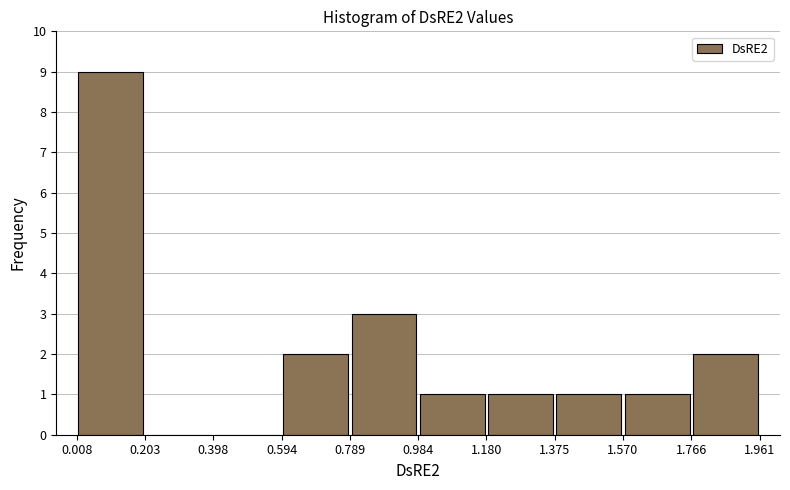

Reading left to right, list every bar in this chart as the range it spans on the x-axis followed by its height. The values are not printed on the chart, so give them approximately, as read against the axis.

0.008 to 0.203: 9
0.203 to 0.398: 0
0.398 to 0.594: 0
0.594 to 0.789: 2
0.789 to 0.984: 3
0.984 to 1.180: 1
1.180 to 1.375: 1
1.375 to 1.570: 1
1.570 to 1.766: 1
1.766 to 1.961: 2